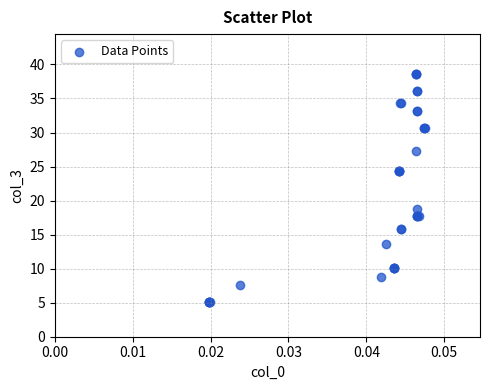

What Y value in the scatter plot is closest to 21?

18.8